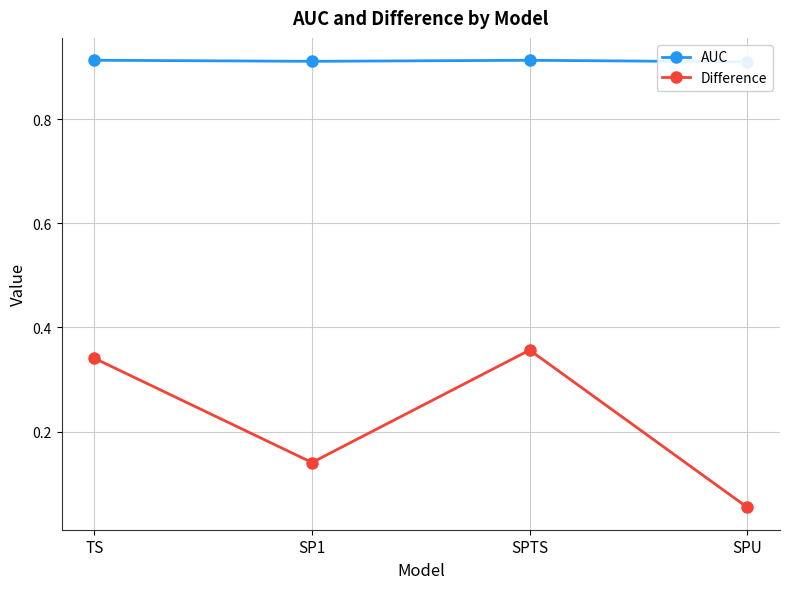

Rank the categories by AUC value from highest to lowest.

TS, SPTS, SP1, SPU